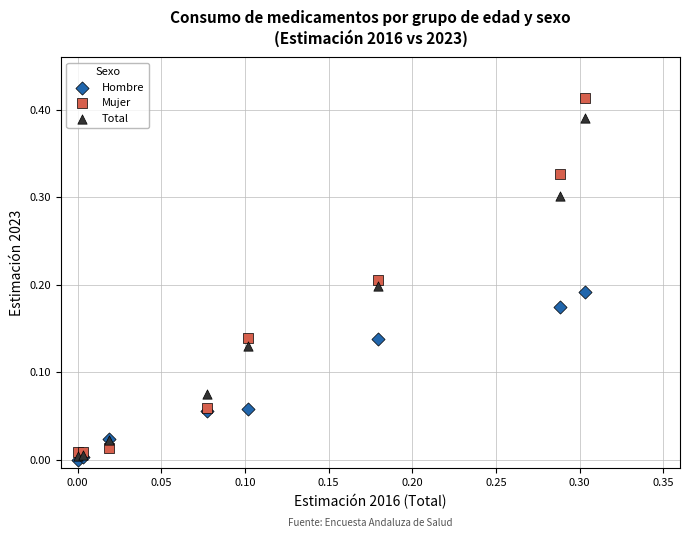

Which series contains the highest Y value?

Mujer